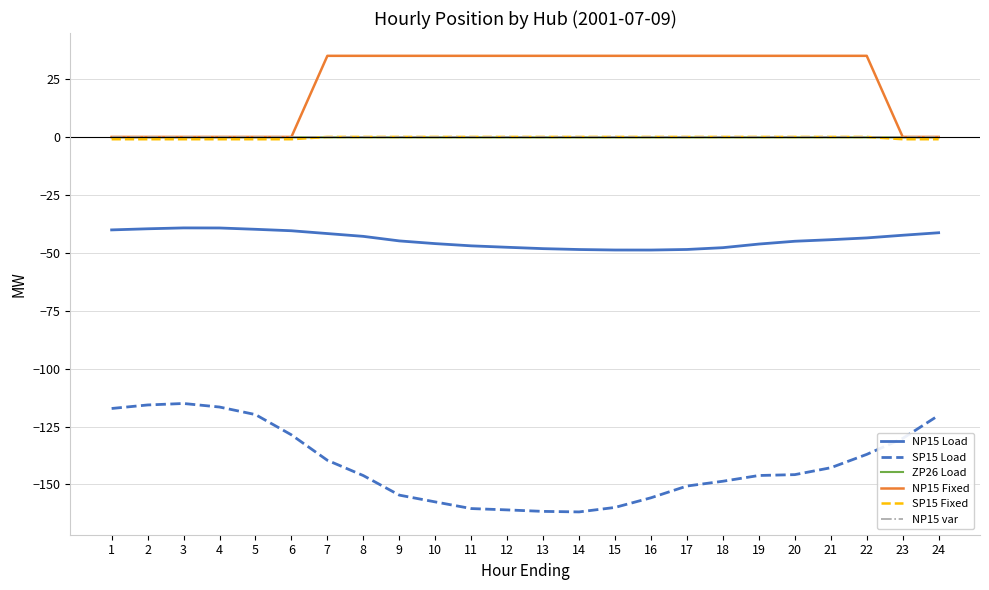

How many distinct data groups are displayed?

6